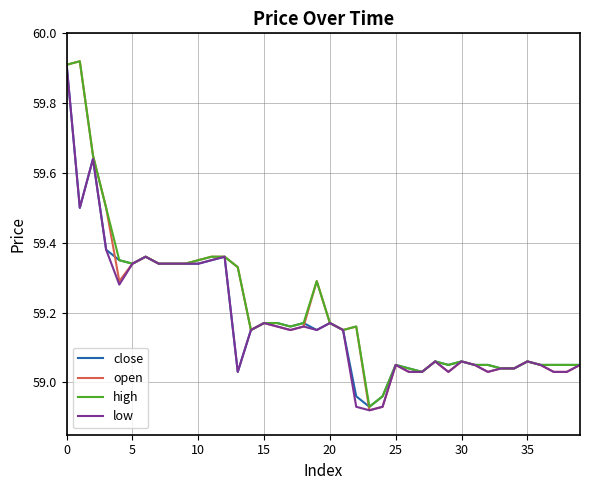

Which series has the largest range (max minus min)?

open